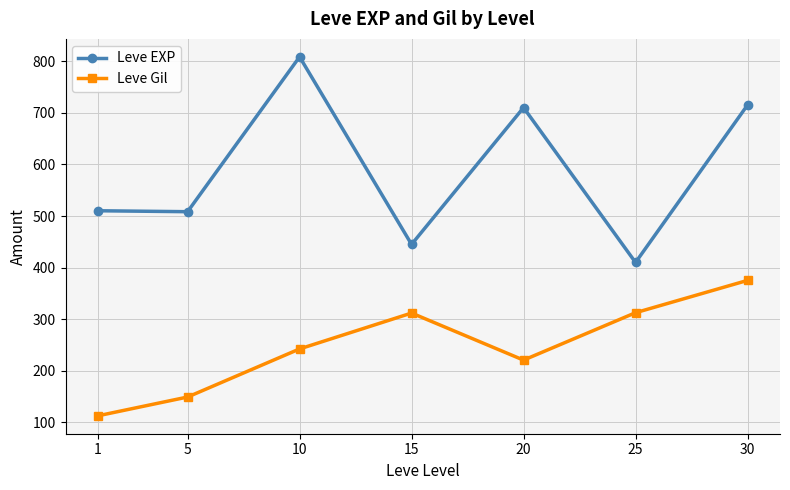

Rank the series at 5 from lowest to highest value.

Leve Gil, Leve EXP